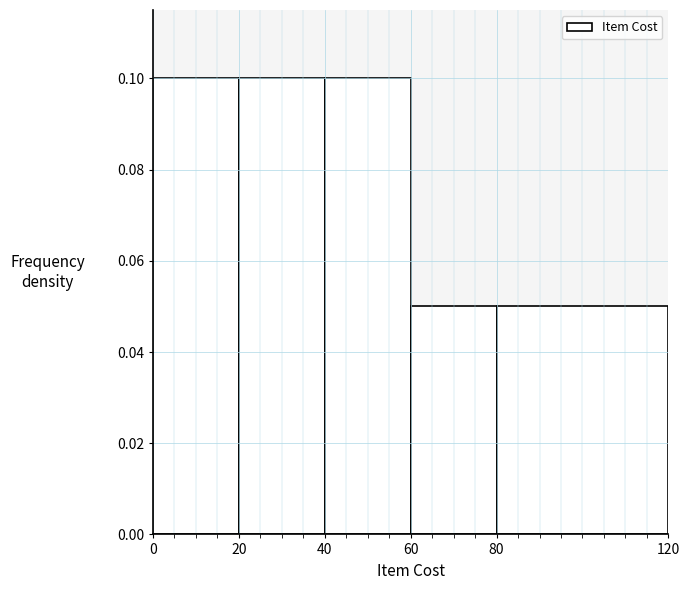

Reading left to right, transcribe this chart: for each bar, give the range it covers on the x-axis and its height. The values are not printed on the chart, so give them approximately, as read against the axis.

0 to 20: 0.10
20 to 40: 0.10
40 to 60: 0.10
60 to 80: 0.05
80 to 120: 0.05